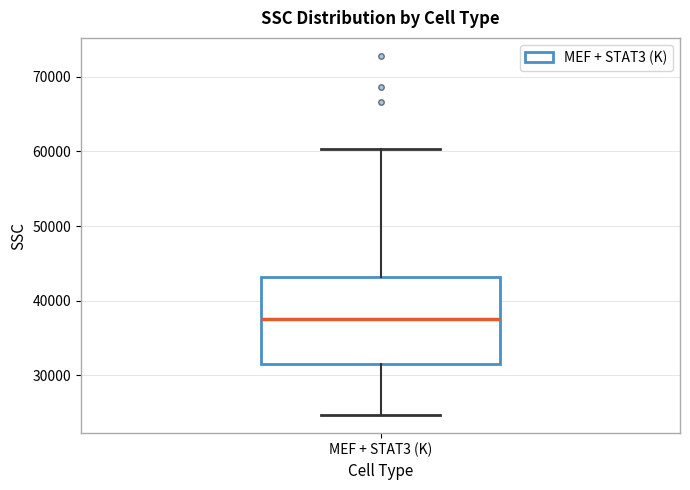

Where does the median line of the box for MEF + STAT3 (K) sit on the y-axis? The values are not printed on the chart, so give them approximately, as read against the axis.

38000